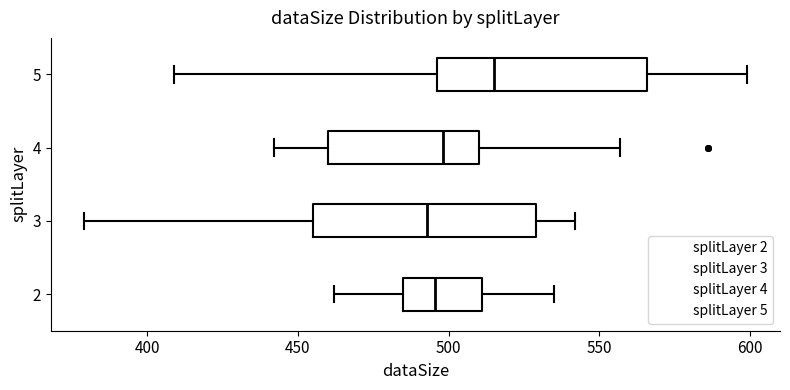

Where is the right edge of the box at y = 3 on the x-axis? The values are not printed on the chart, so give them approximately, as read against the axis.

530